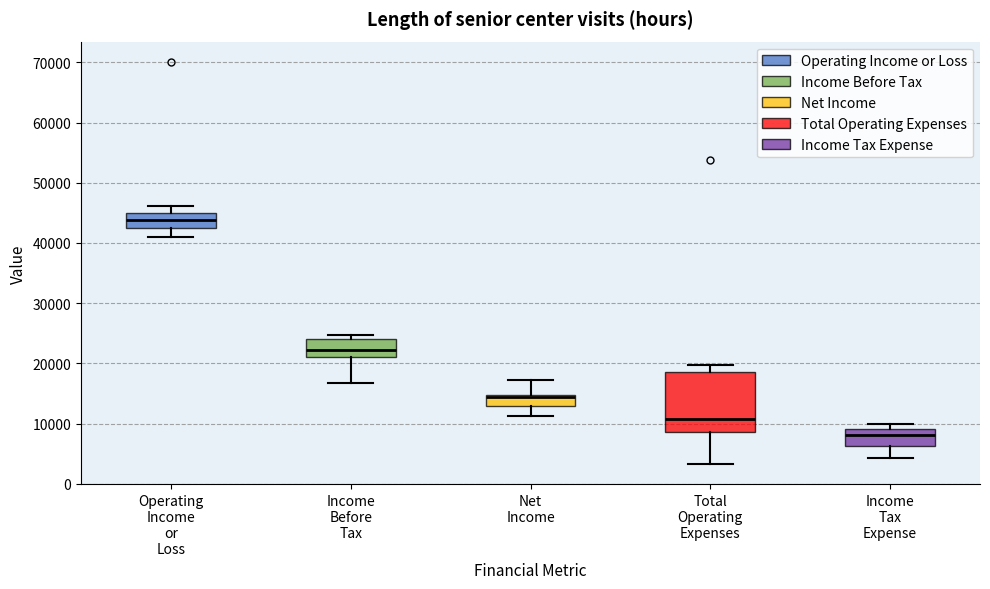

Reading left to right, transcribe this box plot: for each box, give where its median line is, the range the box spans, and where its two whiskers end, as read against the y-axis. The values are not printed on the chart, so give them approximately, as read against the axis.

Operating Income or Loss: median 44000, box 43000 to 45000, whiskers 41000 to 46000
Income Before Tax: median 22000, box 21000 to 24000, whiskers 17000 to 25000
Net Income: median 14000, box 13000 to 15000, whiskers 11000 to 17000
Total Operating Expenses: median 11000, box 9000 to 19000, whiskers 3000 to 20000
Income Tax Expense: median 8000, box 6000 to 9000, whiskers 4000 to 10000